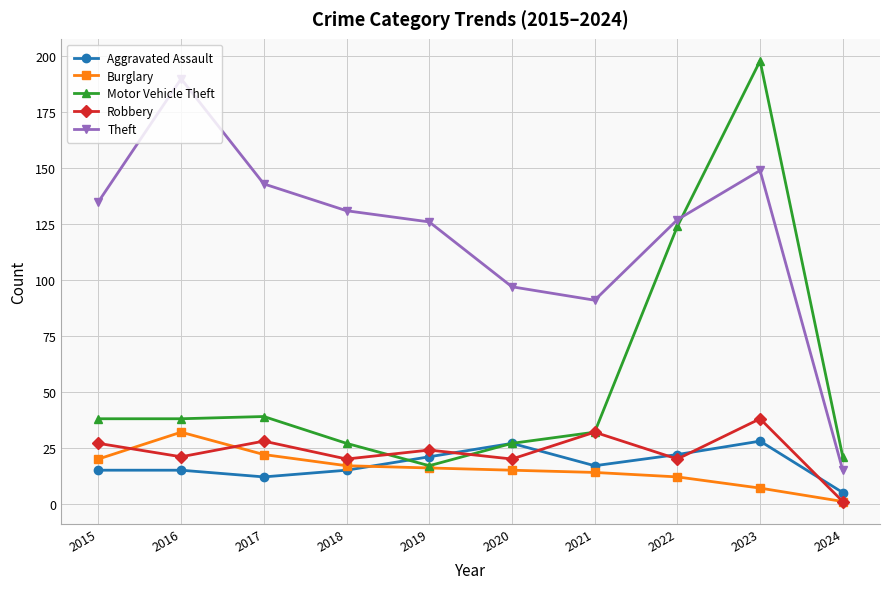

What is the maximum value shown in the chart?

198